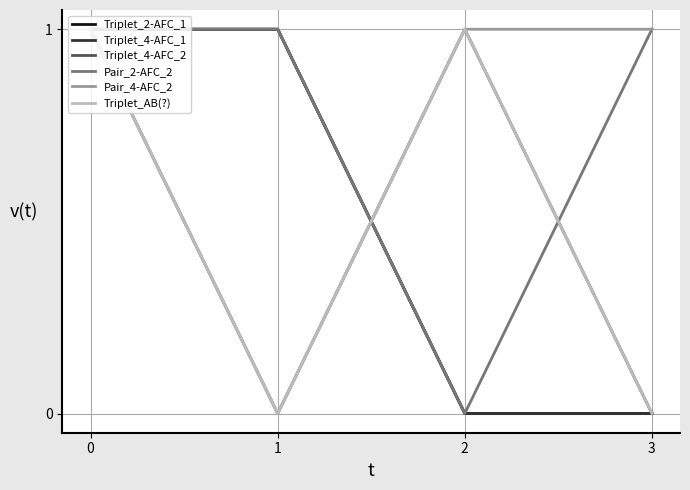

At which label is Pair_4-AFC_2 closest to 0?

1